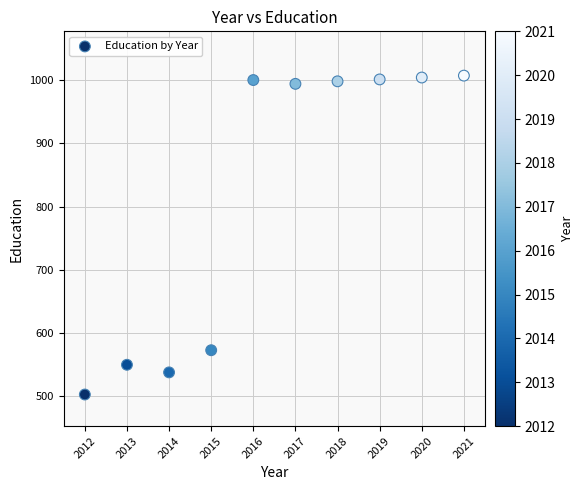

What is the average Y value?

817